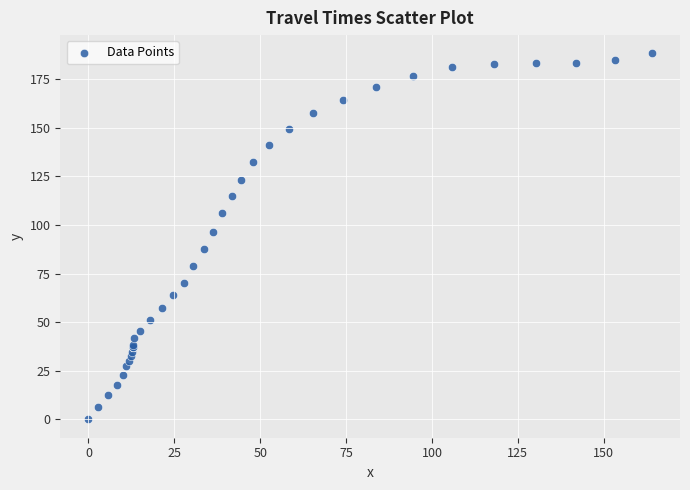

What Y value in the scatter plot is closest to 94?

96.3